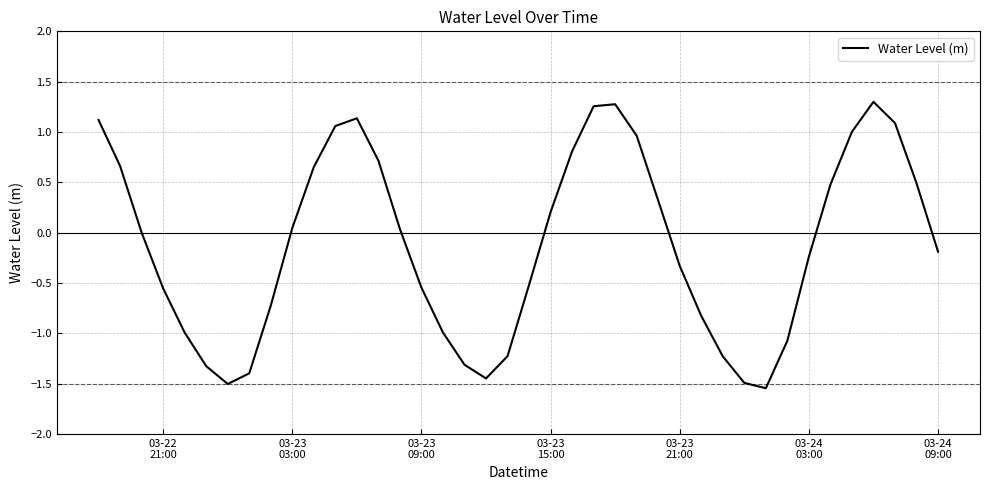

What is the difference between the maximum and minimum values?

2.8